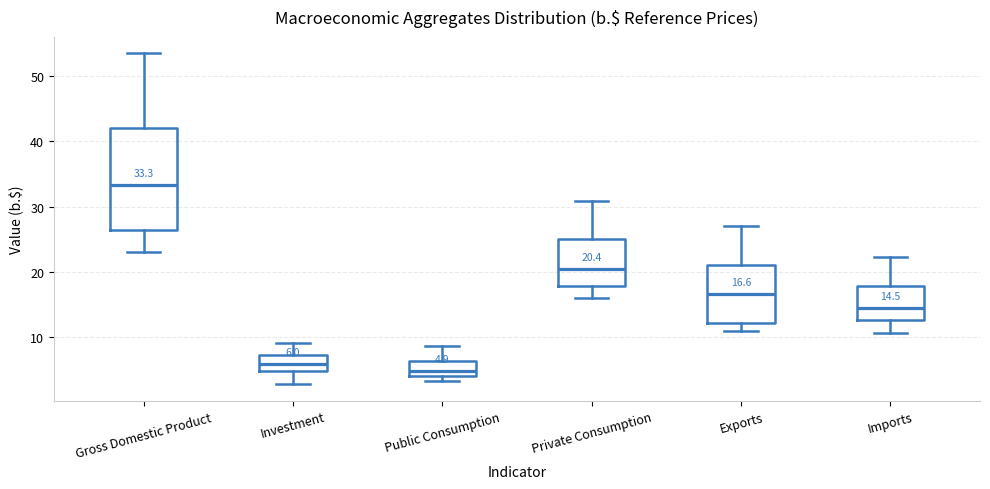

Which box is the tallest, from its lower edge to its upper edge?

Gross Domestic Product